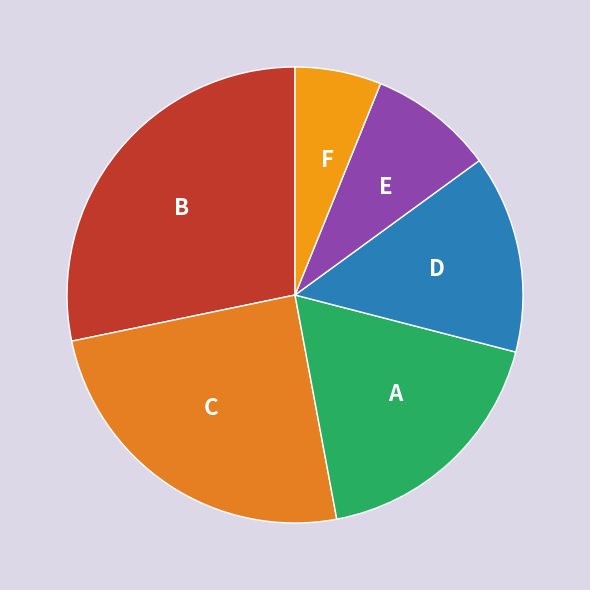

How many segments does this pie chart have?

6